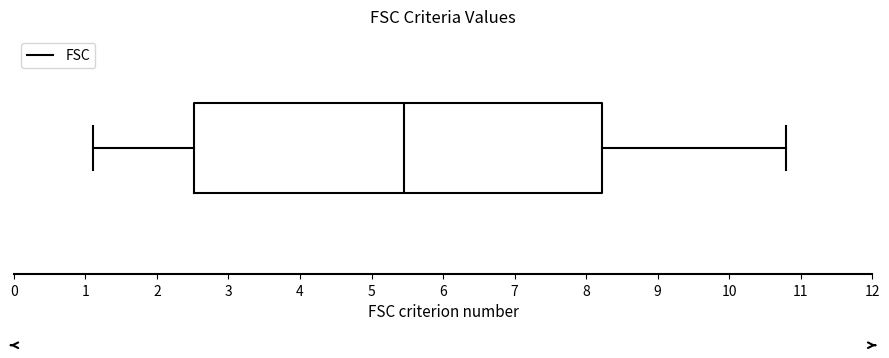

Transcribe this box plot: give where the median line is, the range the box spans, and where the two whiskers end, as read against the x-axis. The values are not printed on the chart, so give them approximately, as read against the axis.

median 5.5, box 2.5 to 8.2, whiskers 1.1 to 10.8